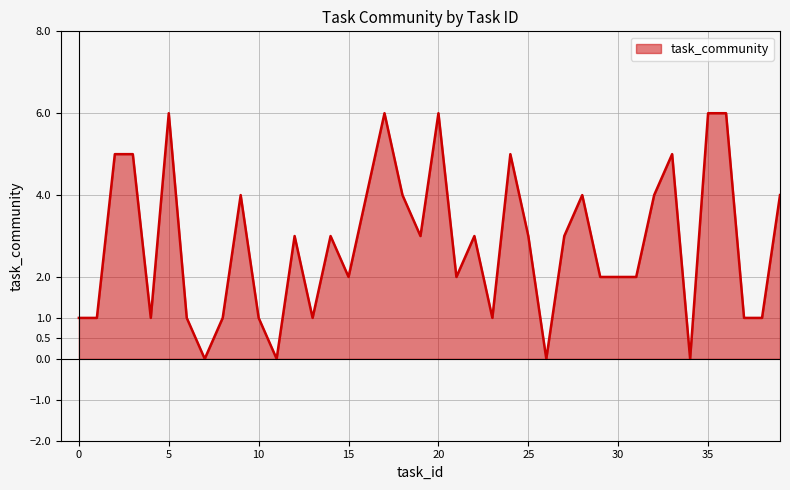

What is the maximum value shown in the chart?

6